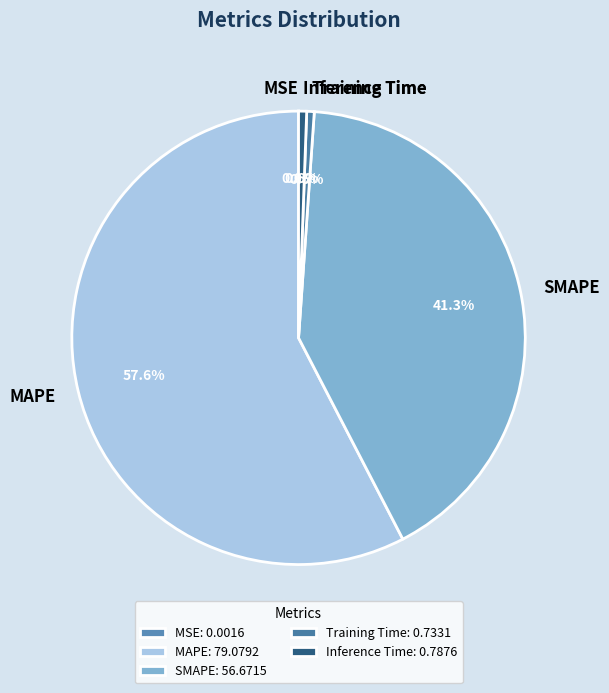

What percentage is NOT represented by SMAPE?

58.7%